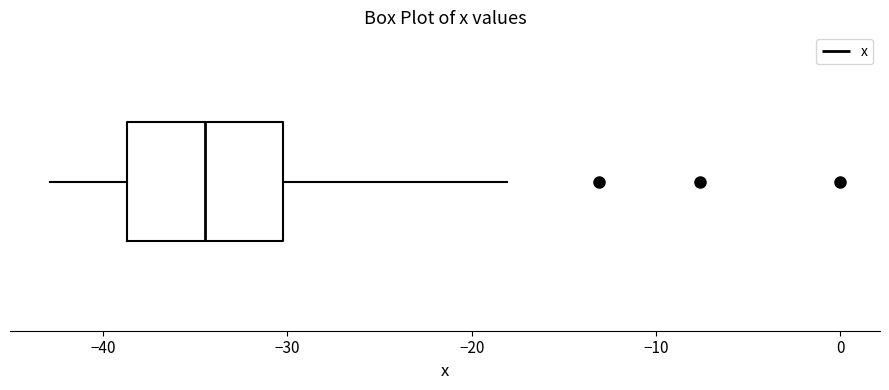

Where is the left edge of the box on the x-axis? The values are not printed on the chart, so give them approximately, as read against the axis.

-39